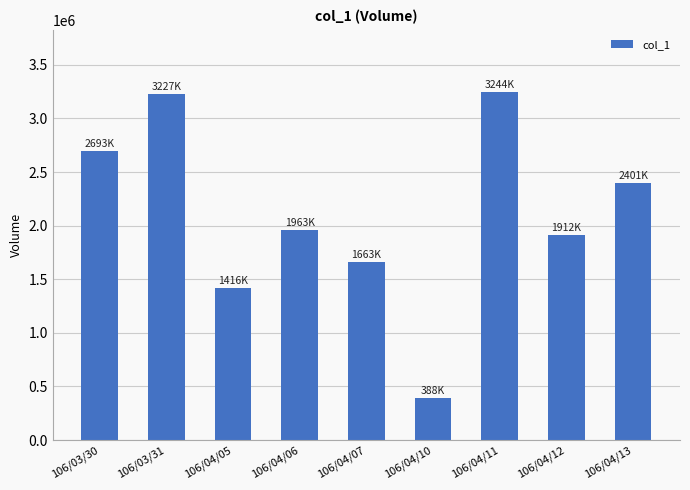

Reading left to right, list all the values displayed in this chart.

2693000	3227000	1416000	1963000	1663000	388000	3244000	1912000	2401000